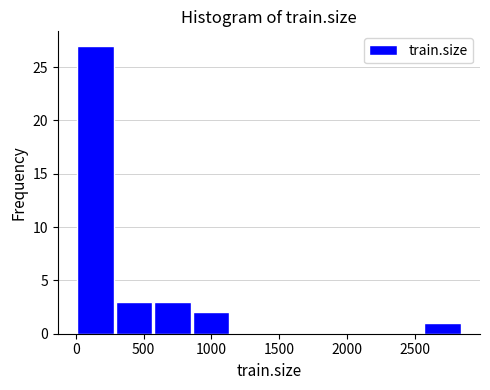

What is the height of the bar covering 0 to 300 on the x-axis? Neither the bar edges nor the heights are printed on the chart, so give them approximately, as read against the axes.

27